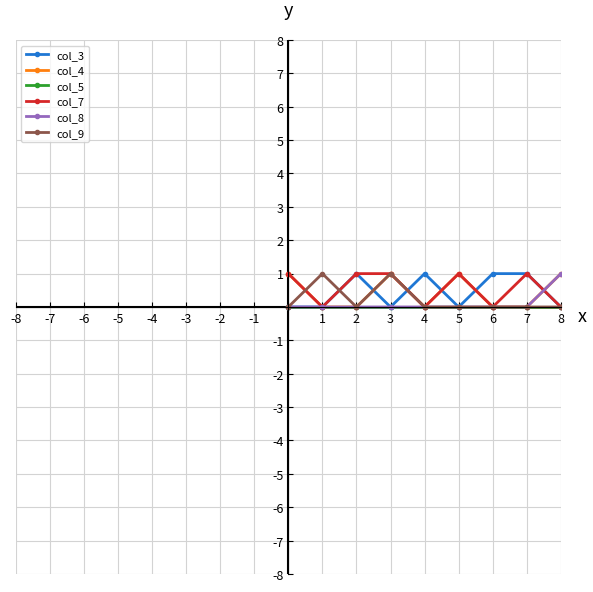

Rank the series by their average value, from lowest to highest.

col_5, col_8, col_9, col_4, col_3, col_7